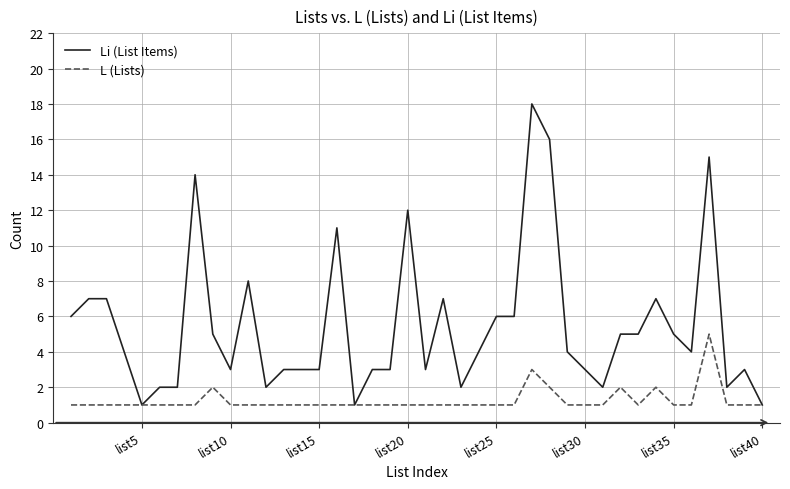

Rank the series by their average value, from highest to lowest.

Li (List Items), L (Lists)